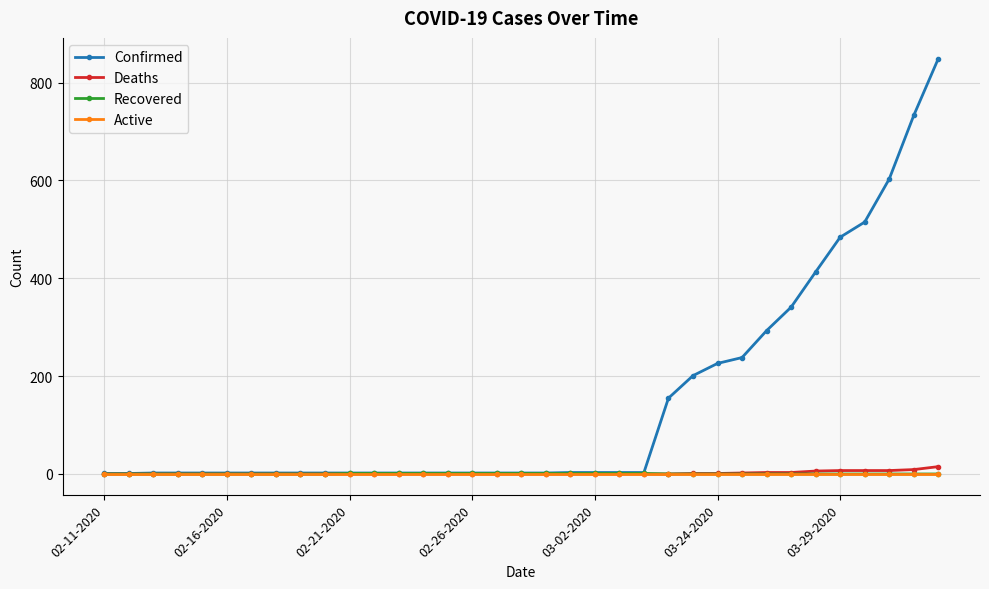

Which series has the largest total across all categories?

Confirmed